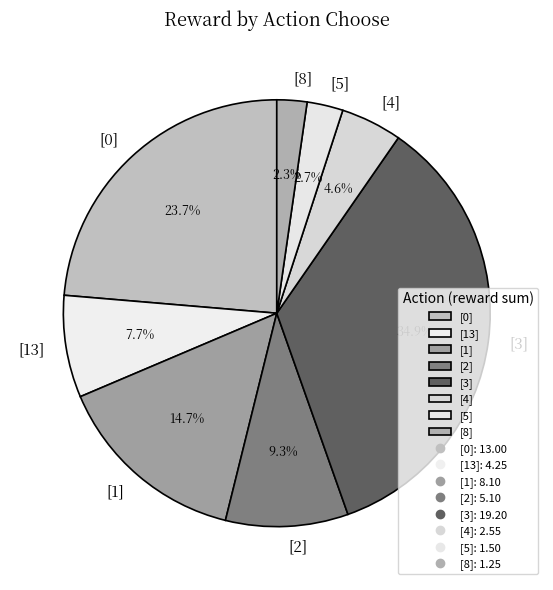

Is there a majority slice in this chart?

No